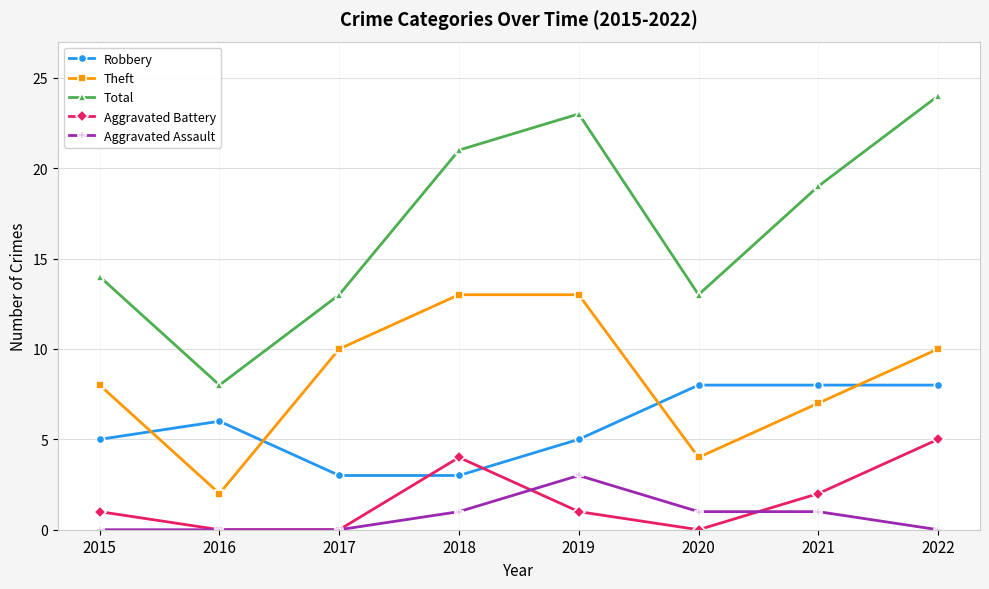

Does the chart display data point markers on the line(s)?

Yes